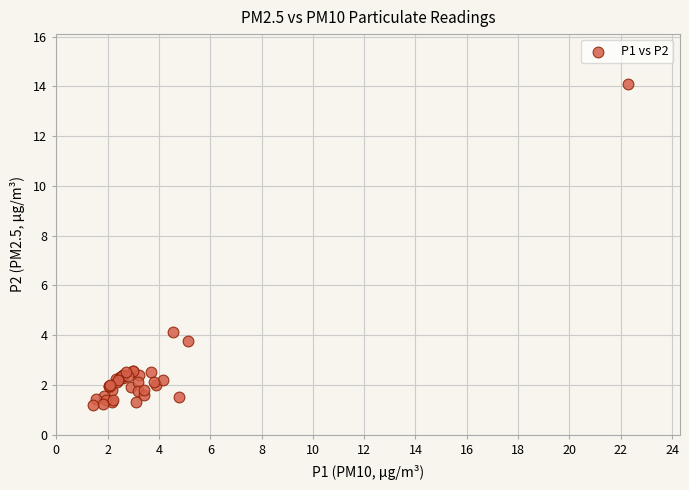

What Y value in the scatter plot is closest to 7?

4.1